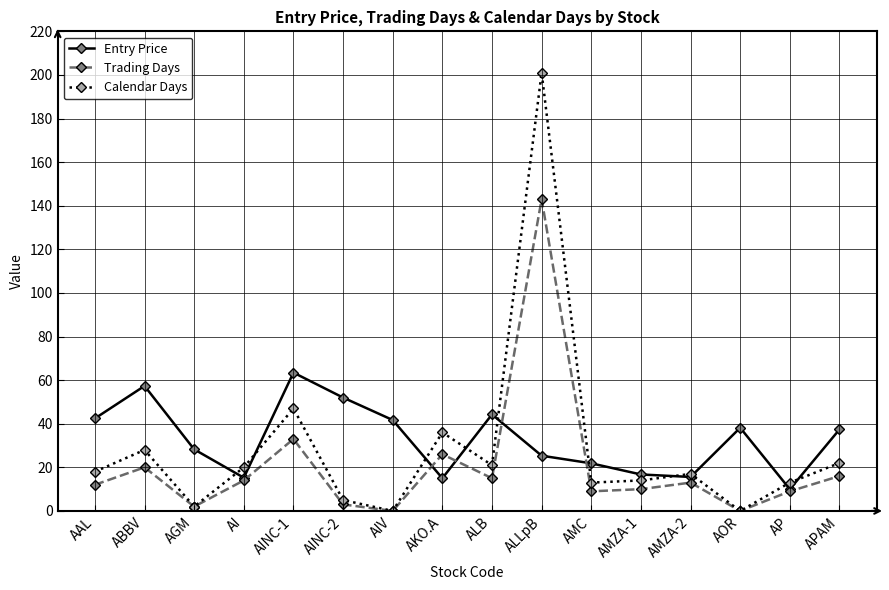

Which series has the largest range (max minus min)?

Calendar Days